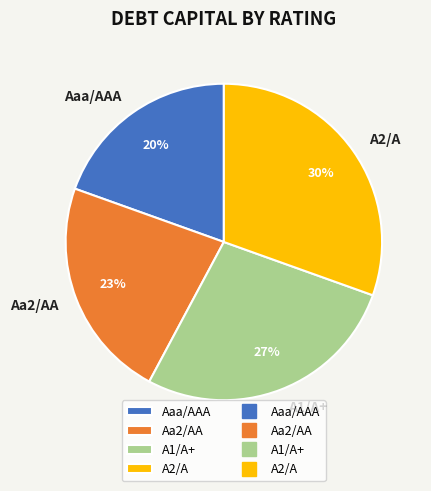

To the nearest percent, what portion does A2/A represent?

30%